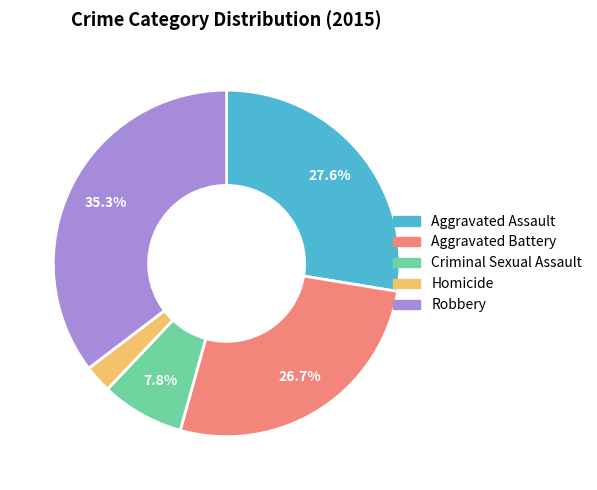

Is Robbery the majority of the pie?

No